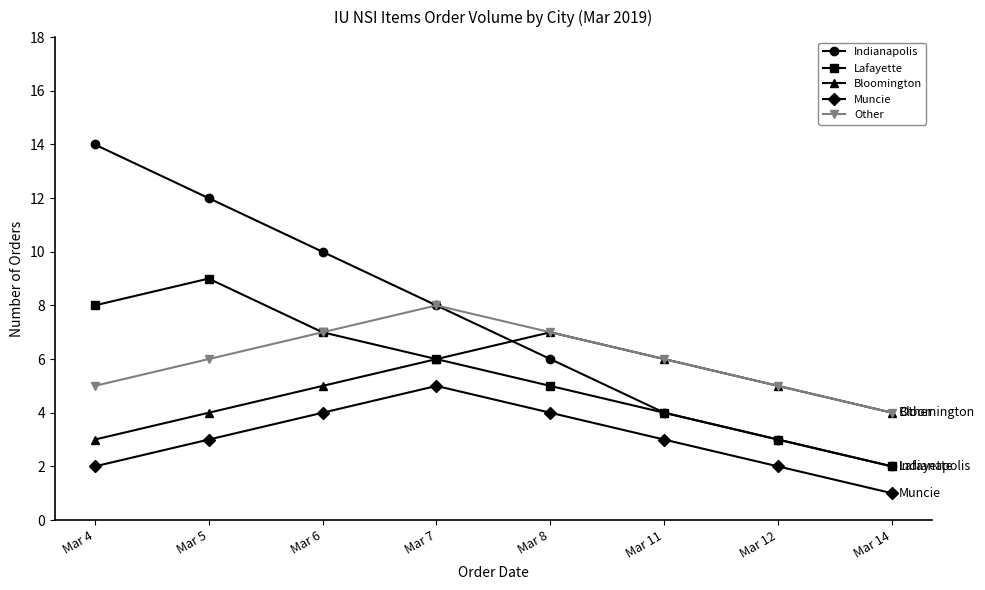

List the labels in order of Lafayette value, smallest first.

Mar 14, Mar 12, Mar 11, Mar 8, Mar 7, Mar 6, Mar 4, Mar 5